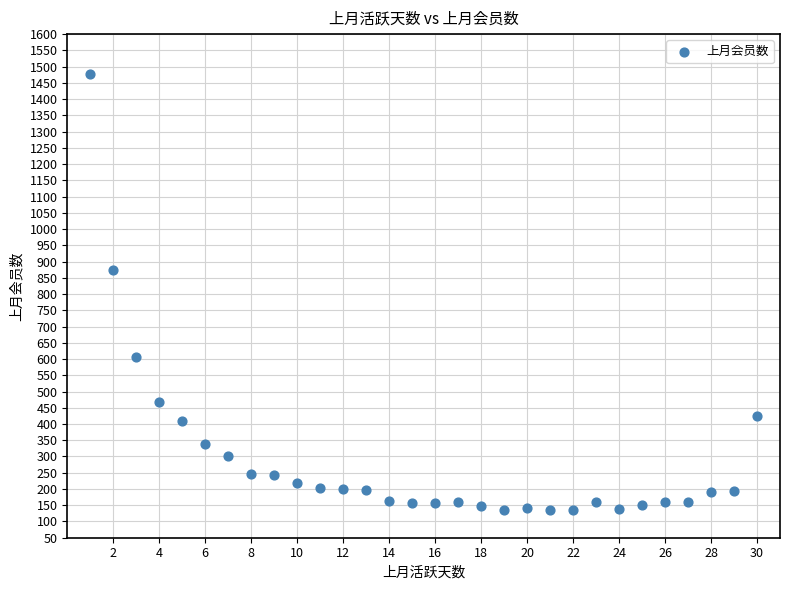

What Y value in the scatter plot is closest to 805?

873